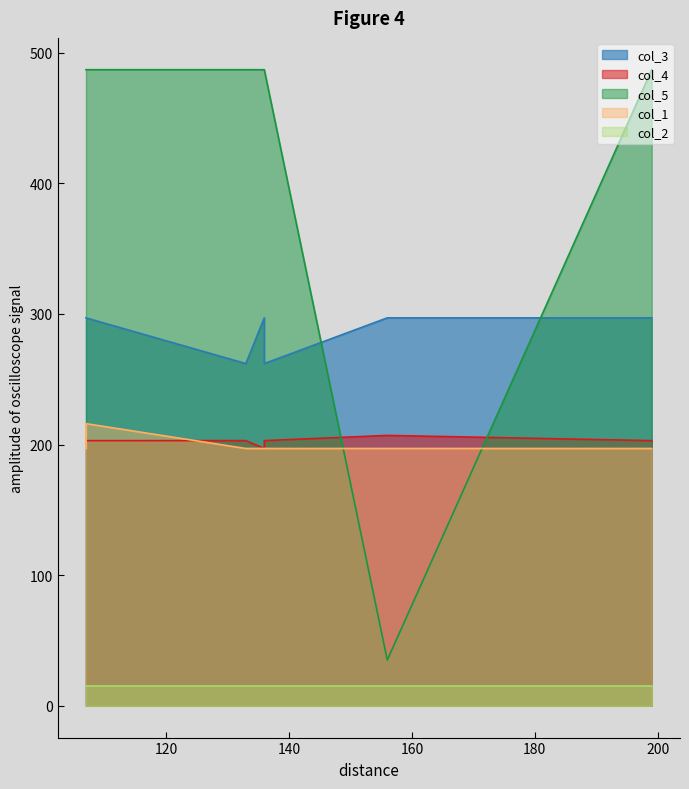

Is the value of col_5 at 17 greater than the value of col_1 at 15?

No